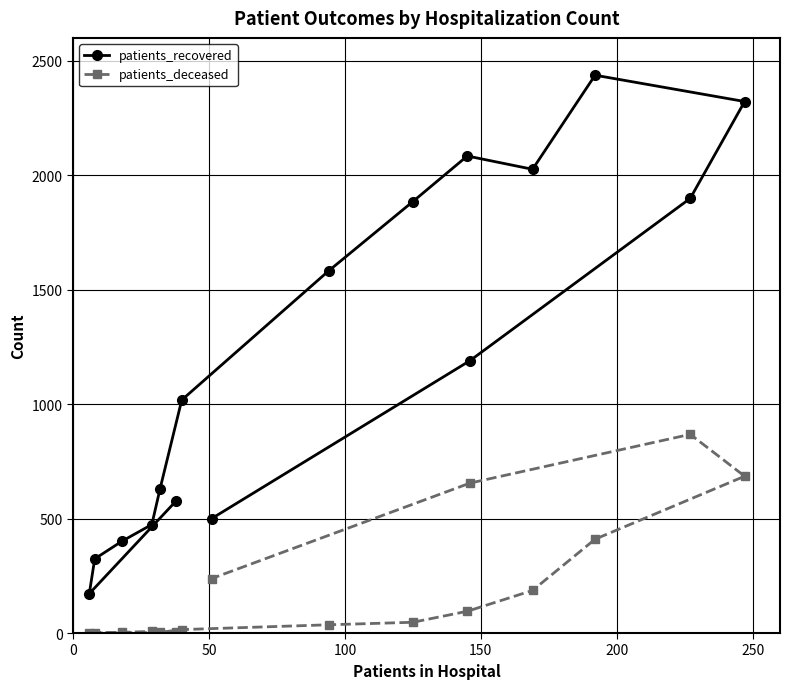

What is the maximum value for patients_deceased?

868